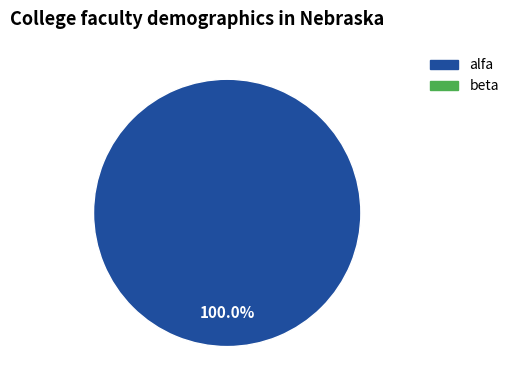

Is there any slice that represents more than half of the pie?

Yes